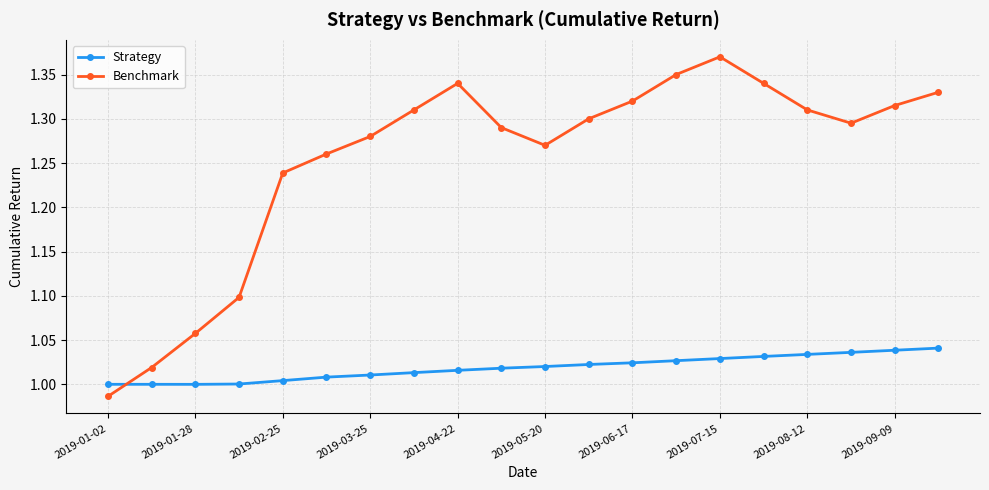

Which series has the largest range (max minus min)?

Benchmark